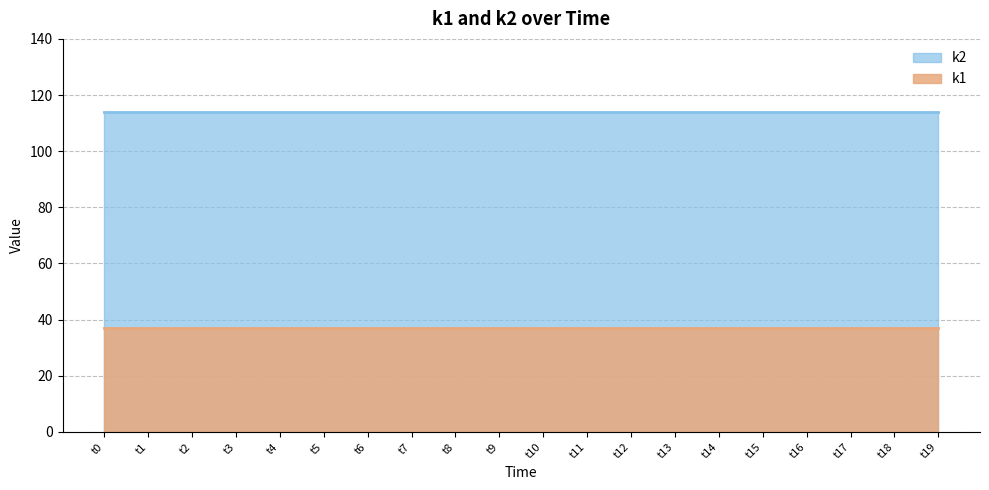

The k2 series shows 114 at t13. True or false?

True